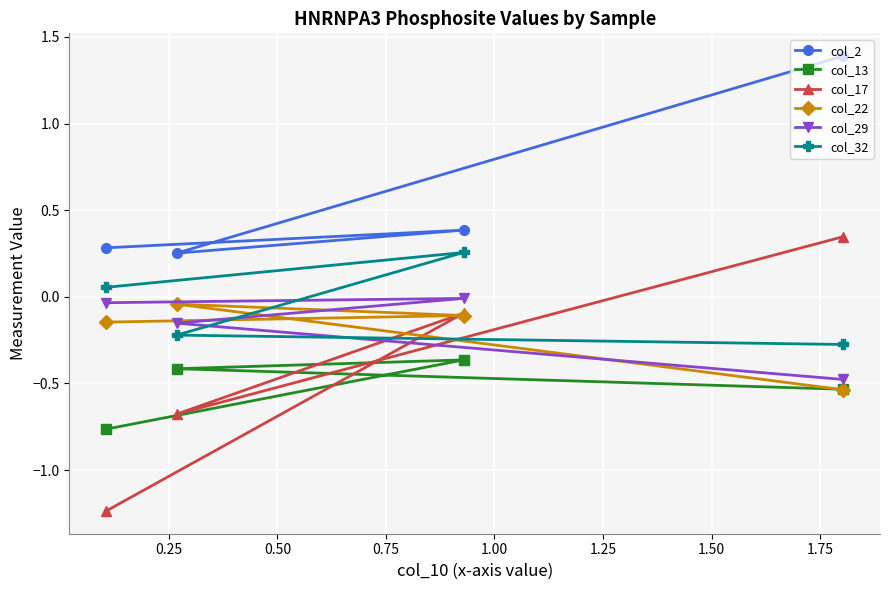

Which series has the largest range (max minus min)?

col_17